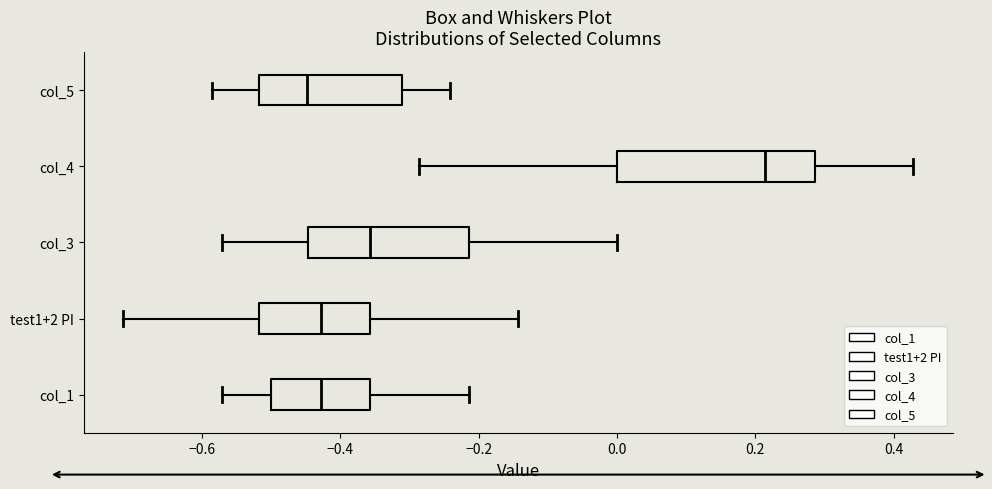

Where is the right edge of the box for test1+2 PI on the x-axis? The values are not printed on the chart, so give them approximately, as read against the axis.

-0.36